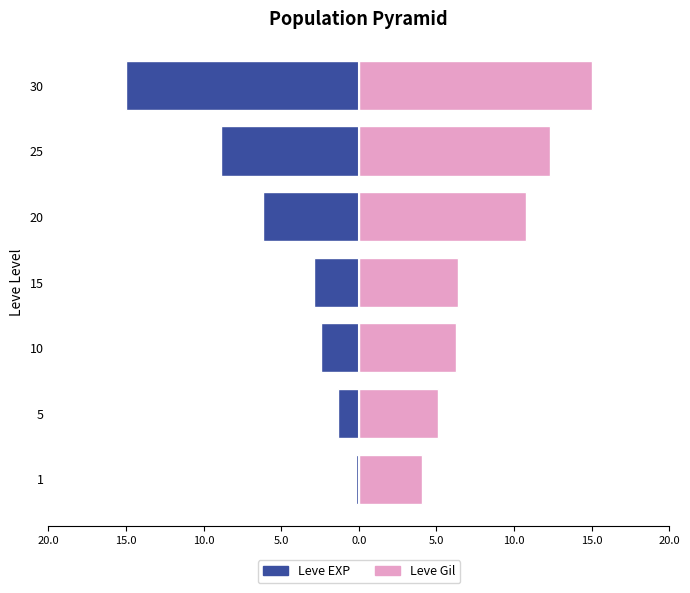

How many data points in Leve Gil are less than 6?

2